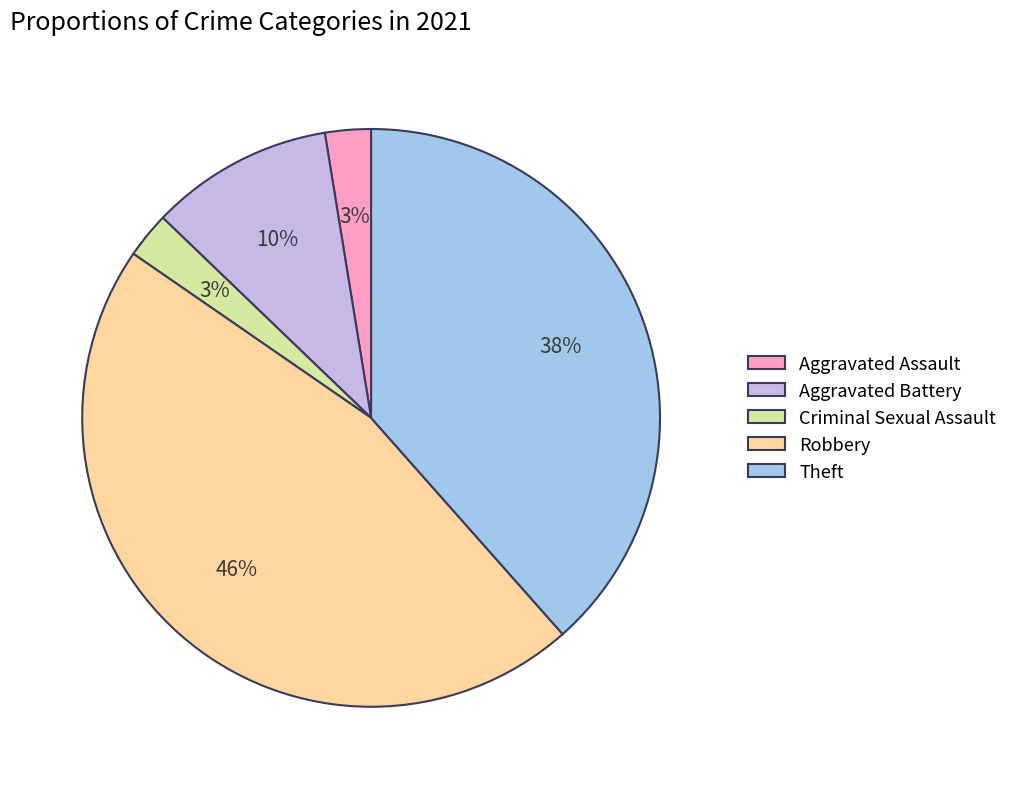

Which category has the biggest portion of the pie?

Robbery